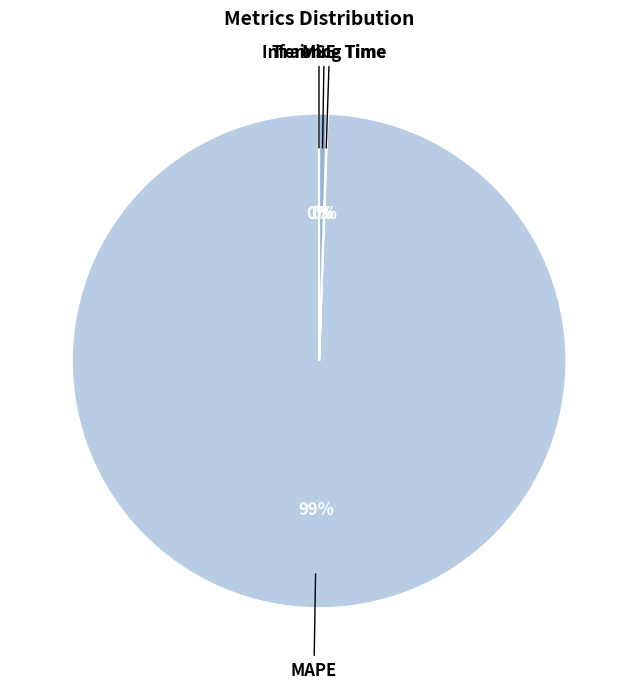

Is the sum of Inference Time and MAPE greater than half?

Yes